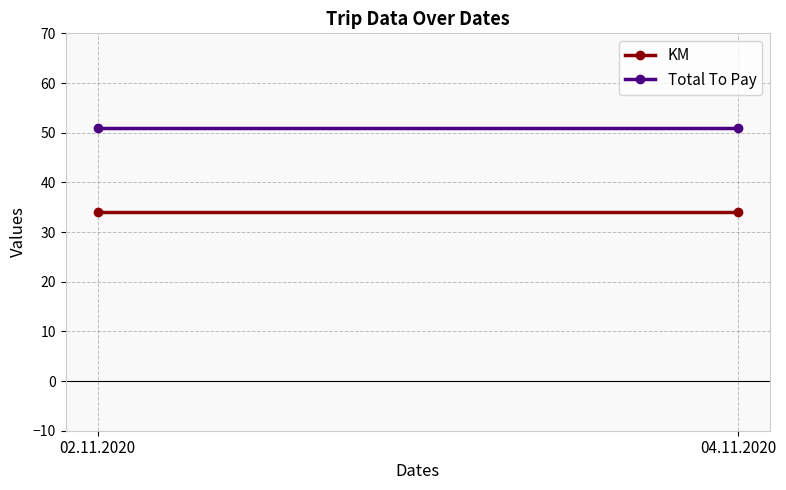

At which label is Total To Pay closest to 51?

02.11.2020